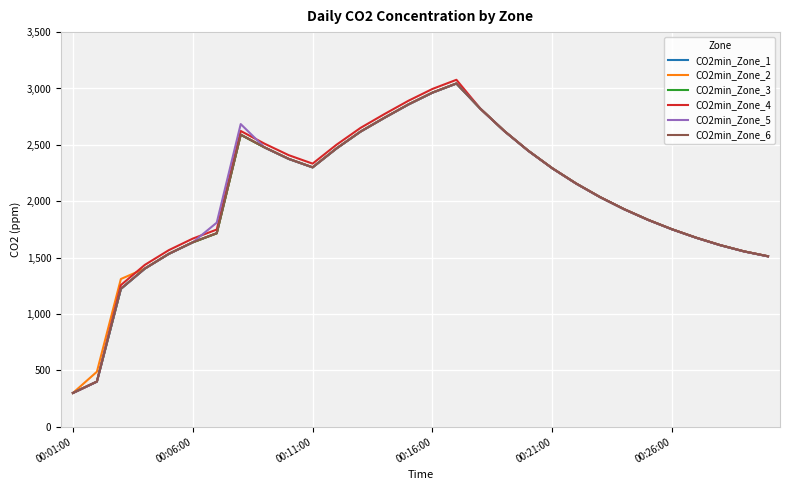

How many values in the CO2min_Zone_6 series are below 2156?

15